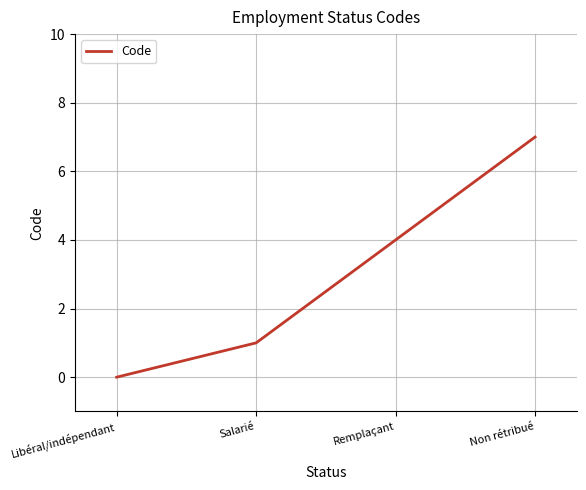

List the labels in order of value, smallest first.

Libéral/indépendant, Salarié, Remplaçant, Non rétribué